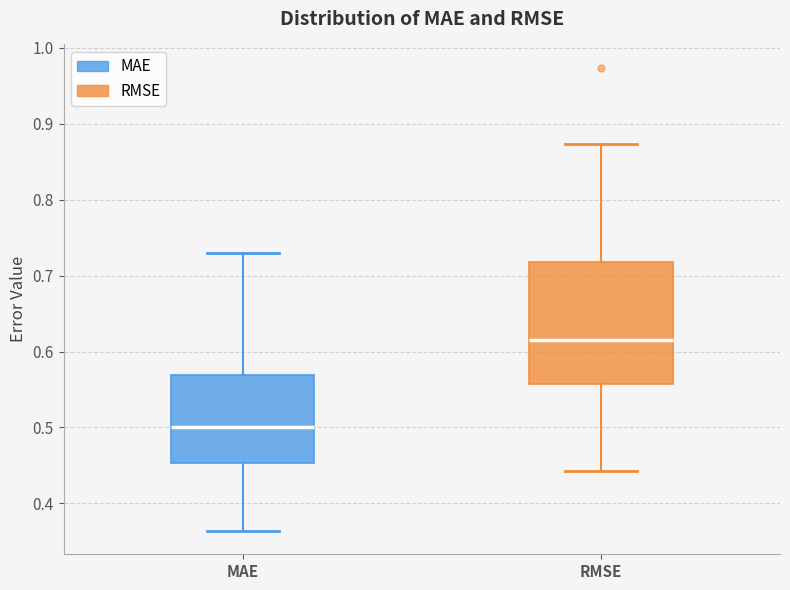

Reading left to right, transcribe this box plot: for each box, give where its median line is, the range the box spans, and where its two whiskers end, as read against the y-axis. The values are not printed on the chart, so give them approximately, as read against the axis.

MAE: median 0.50, box 0.45 to 0.57, whiskers 0.36 to 0.73
RMSE: median 0.62, box 0.56 to 0.72, whiskers 0.44 to 0.87